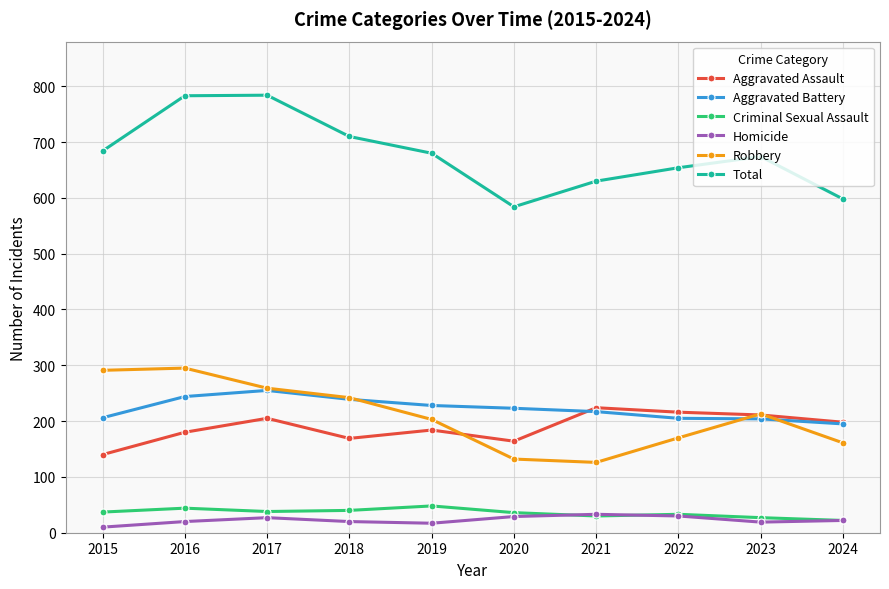

What is the difference between the highest and lowest values at 2024?

576